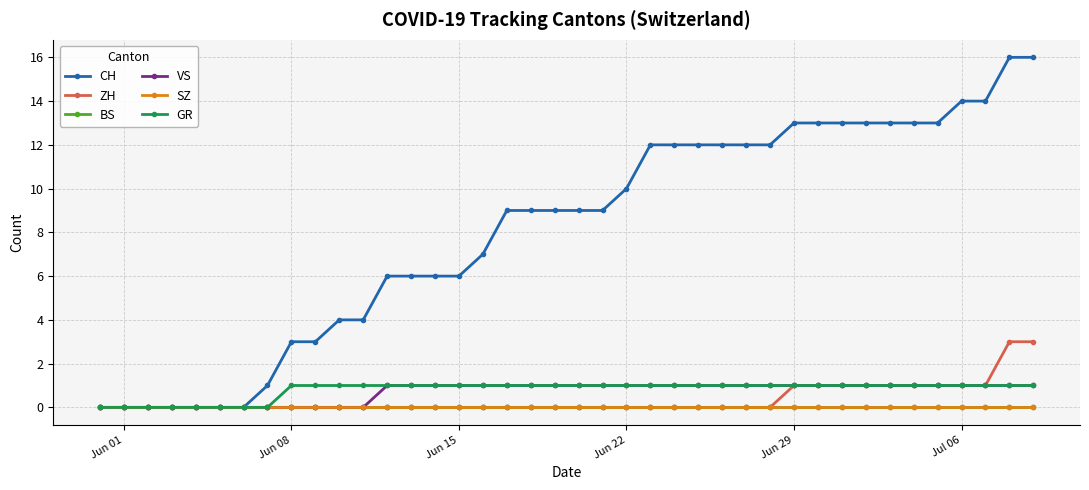

True or false: BS and ZH intersect in this chart.

False